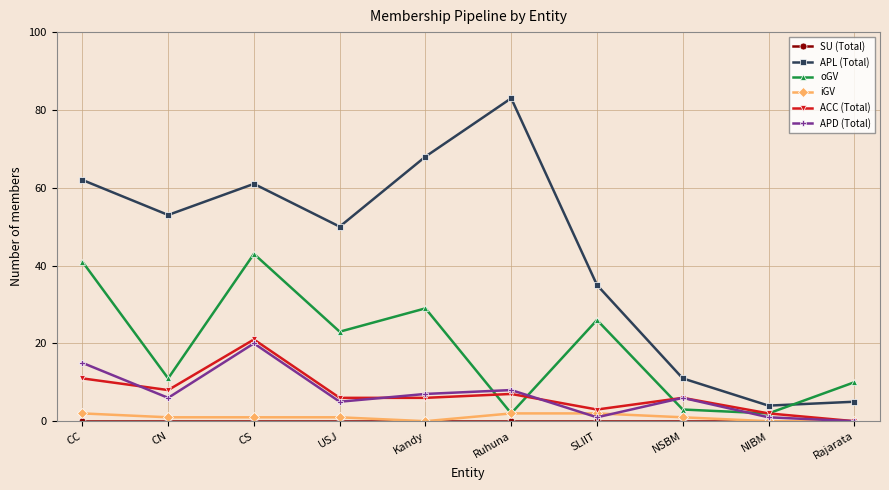

True or false: APL (Total) has a value of 19 at CN.

False